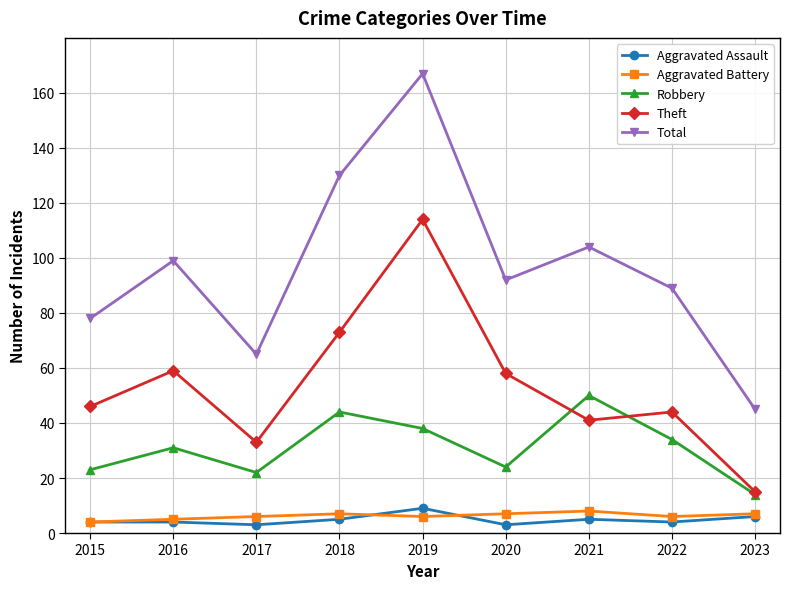

In Total, how many points are higher than both neighbors (excluding endpoints)?

3